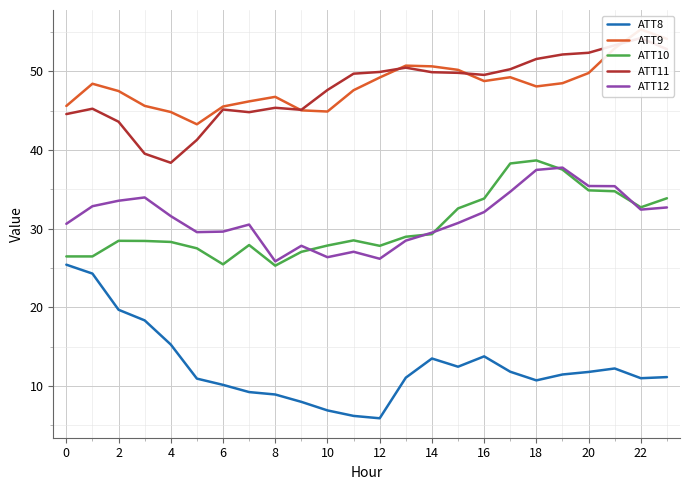

Read the ATT8 value at 2.

19.7